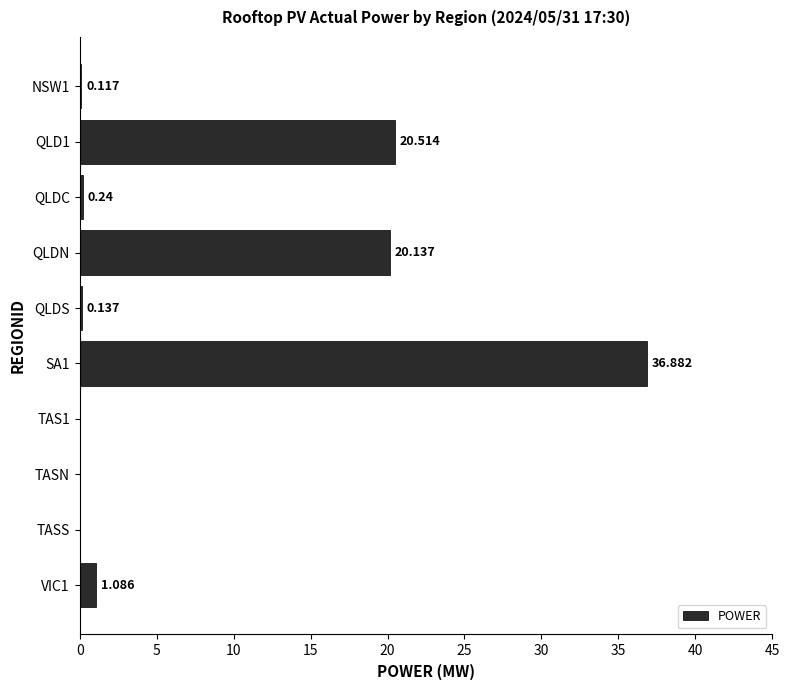

How many data points does each series have?

10